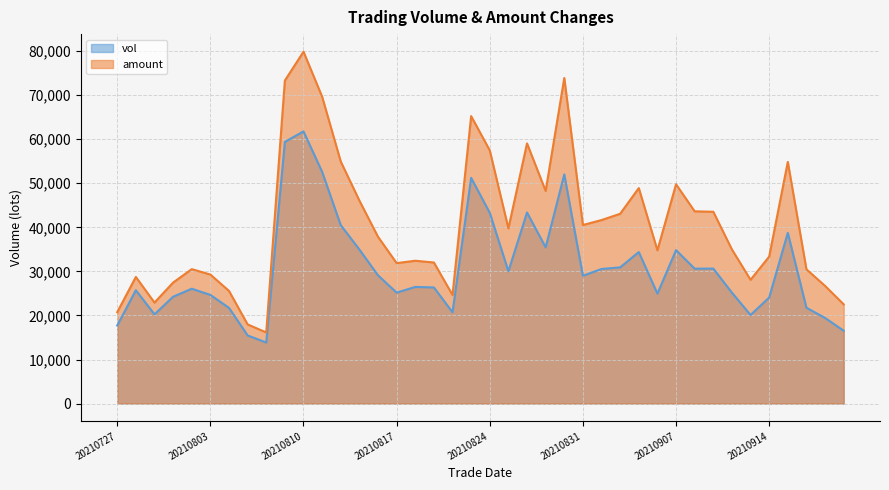

Which series has the largest total across all categories?

amount